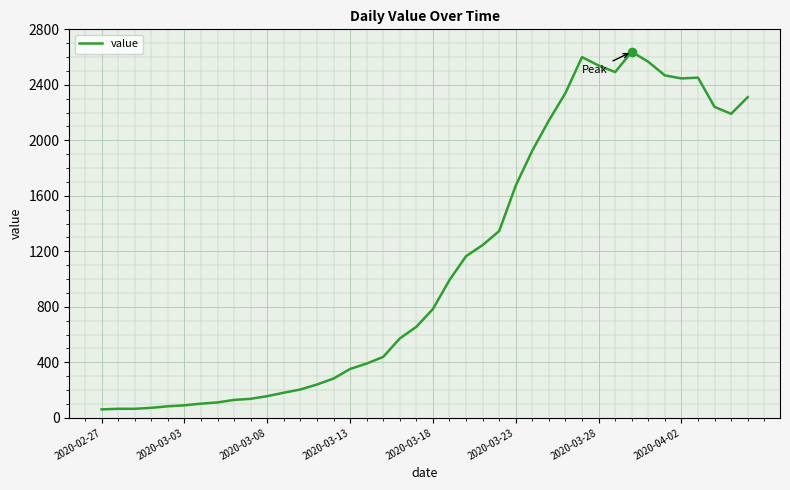

How many lines are shown in the chart?

1